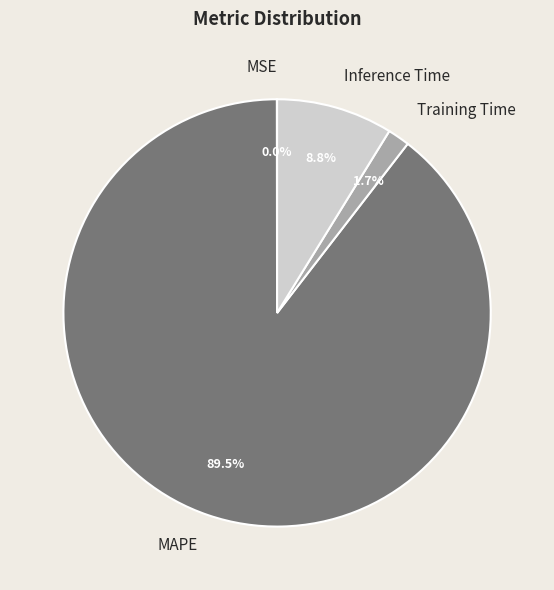

What is the largest slice in the pie chart?

MAPE